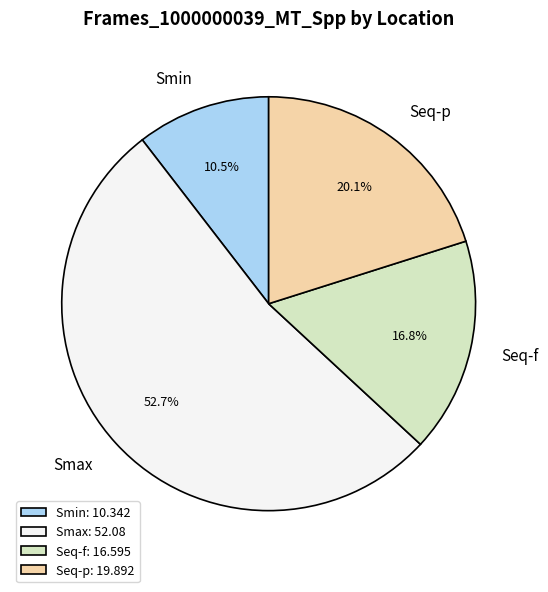

Is there a majority slice in this chart?

Yes